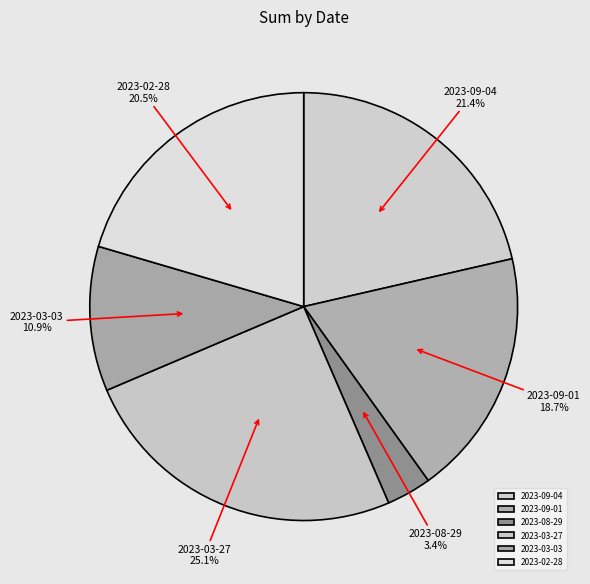

Between 2023-03-03 and 2023-09-01, which is larger?

2023-09-01